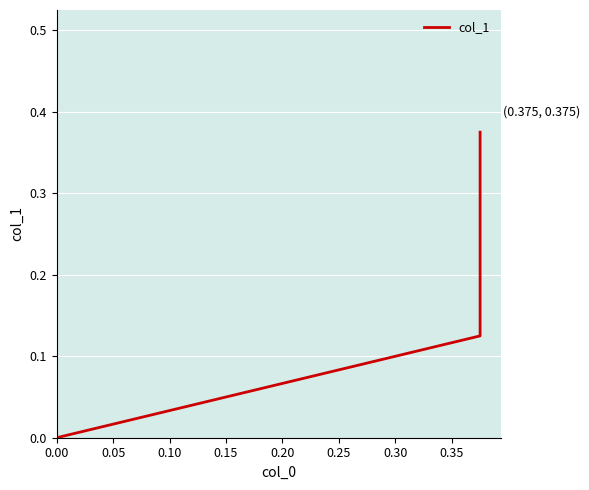

How many values exceed 0?

2